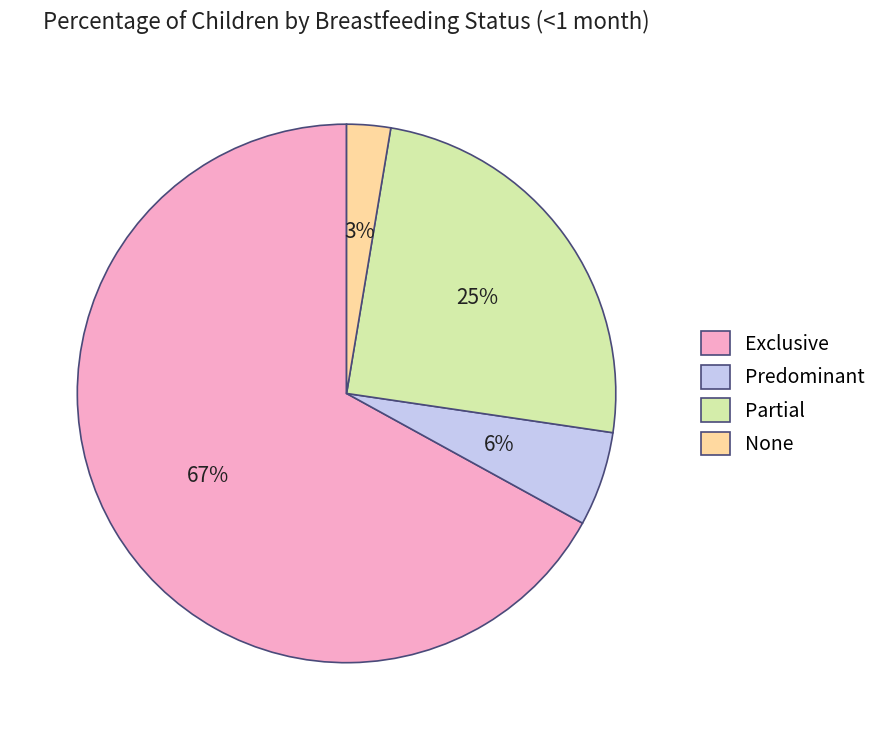

To the nearest percent, what percentage of the pie is Partial?

25%